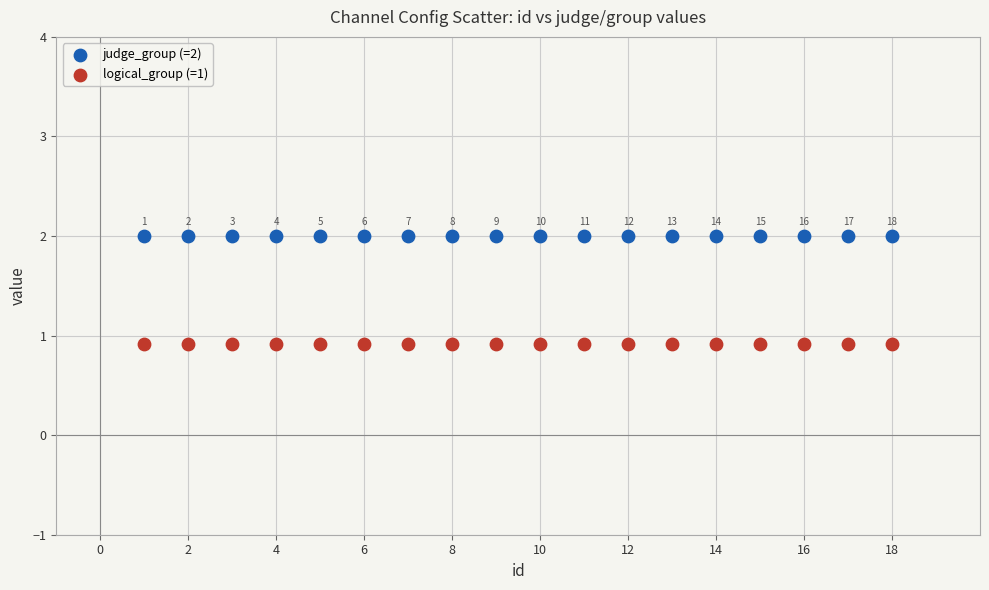

Which series reaches the maximum Y coordinate?

judge_group (=2)